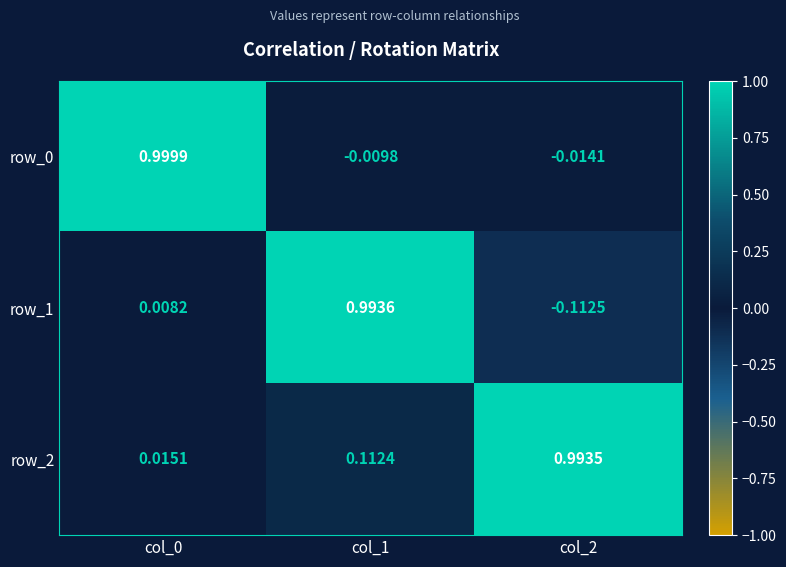

Is the value of row_0 at col_1 greater than the value of row_2 at col_1?

No